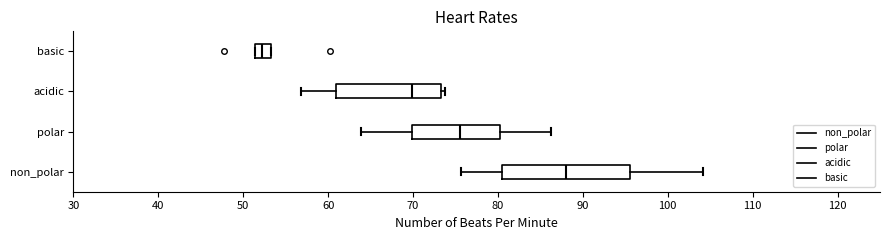

Reading bottom to top, transcribe this box plot: for each box, give where its median line is, the range the box spans, and where its two whiskers end, as read against the x-axis. The values are not printed on the chart, so give them approximately, as read against the axis.

non_polar: median 88, box 80 to 96, whiskers 76 to 104
polar: median 75, box 70 to 80, whiskers 64 to 86
acidic: median 70, box 61 to 73, whiskers 57 to 74
basic: median 52, box 51 to 53, whiskers 51 to 53